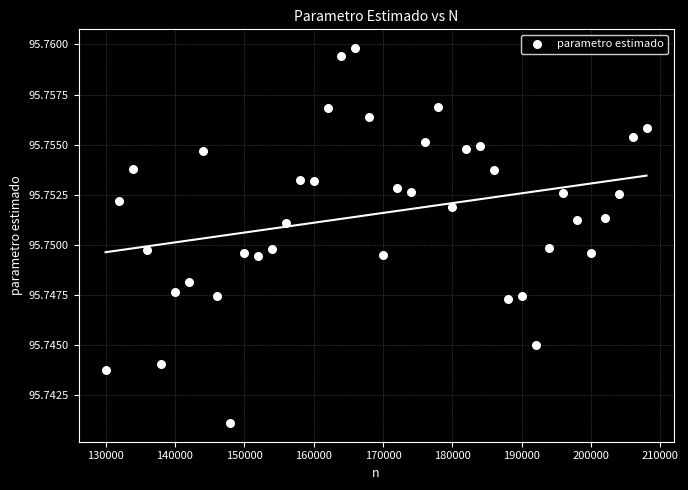

What is the range of X values (max minus min)?

78000.0